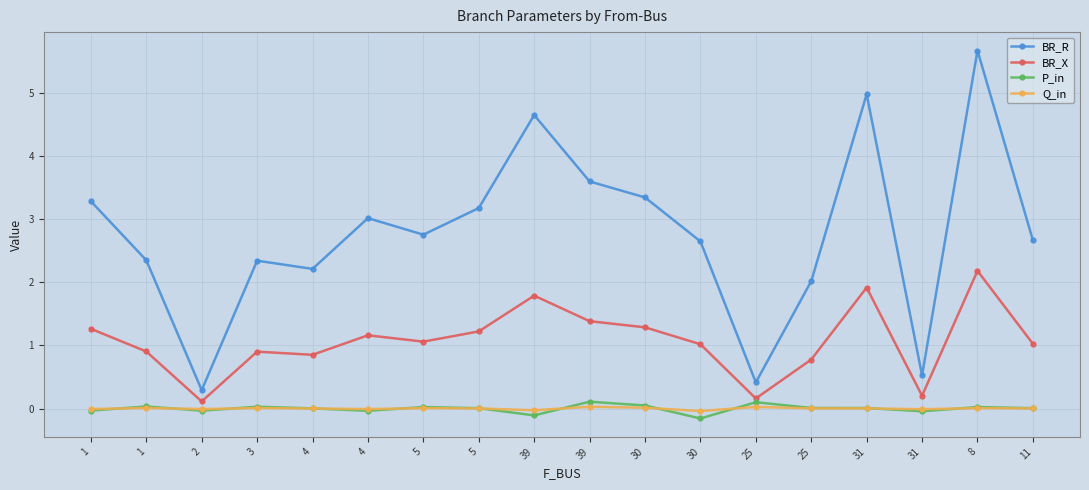

What is the sum of the P_in values at 5 and 30?

0.1